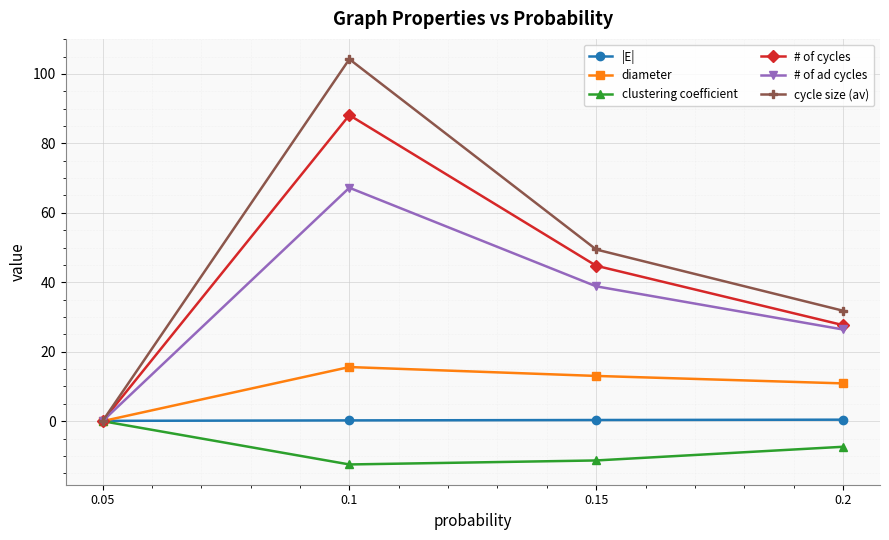

How many distinct data groups are displayed?

6